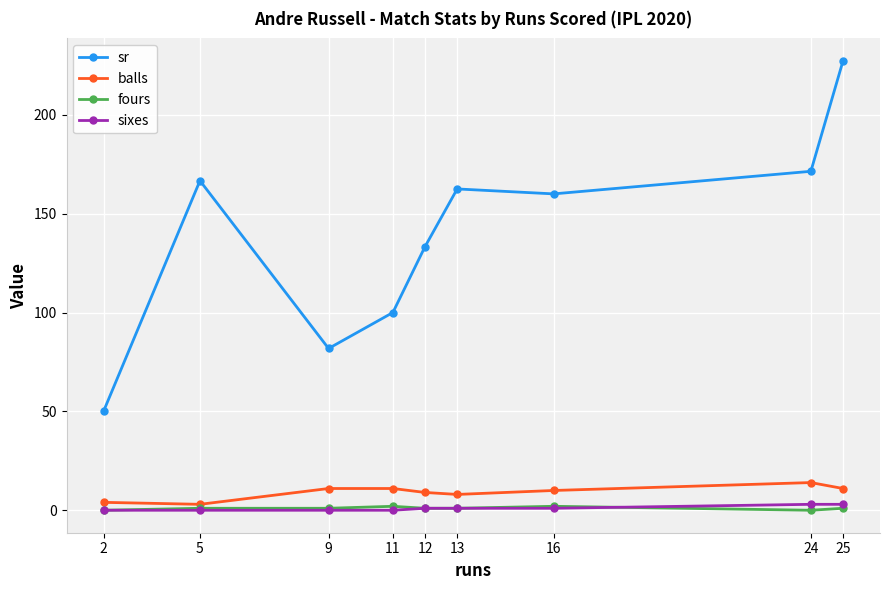

What are all the series names shown in the legend?

sr, balls, fours, sixes